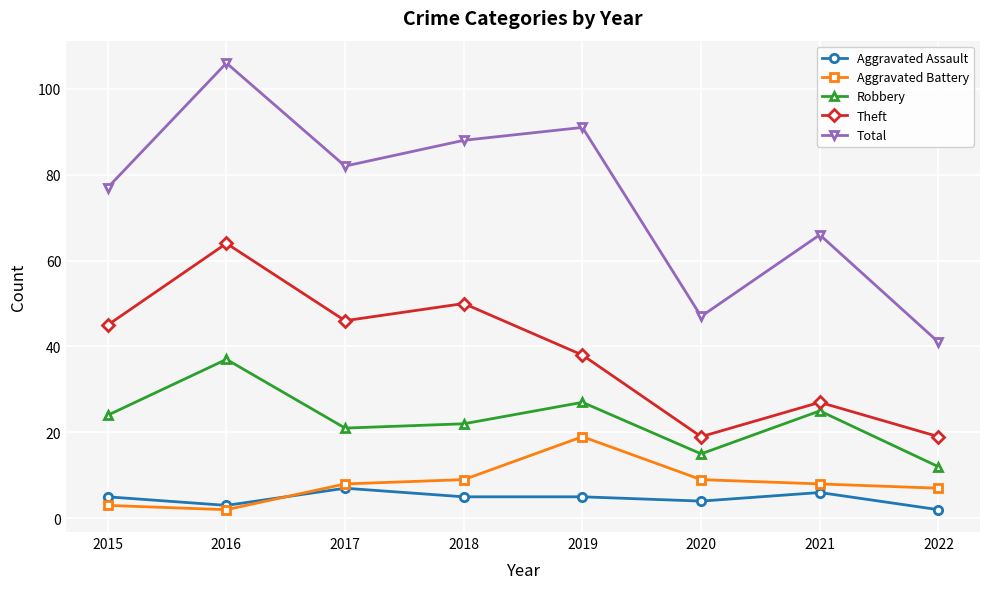

Which category has the highest value in the Aggravated Assault series?

2017